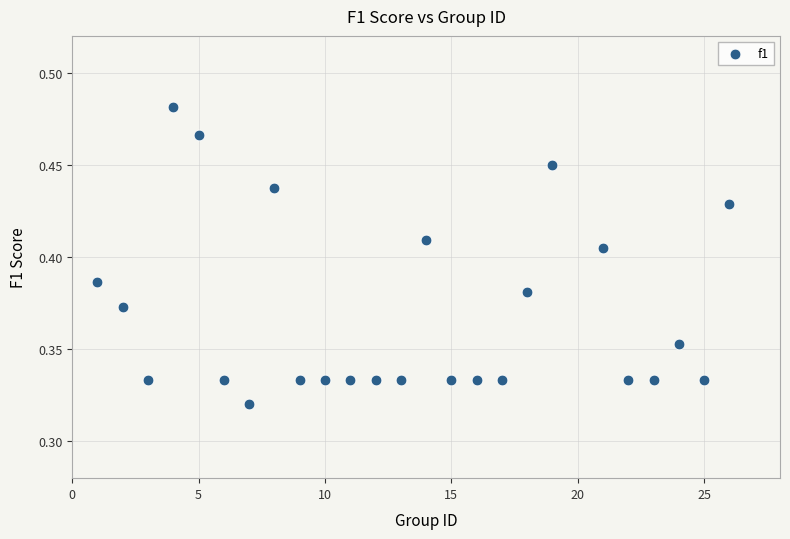

What is the range of X values (max minus min)?

25.0